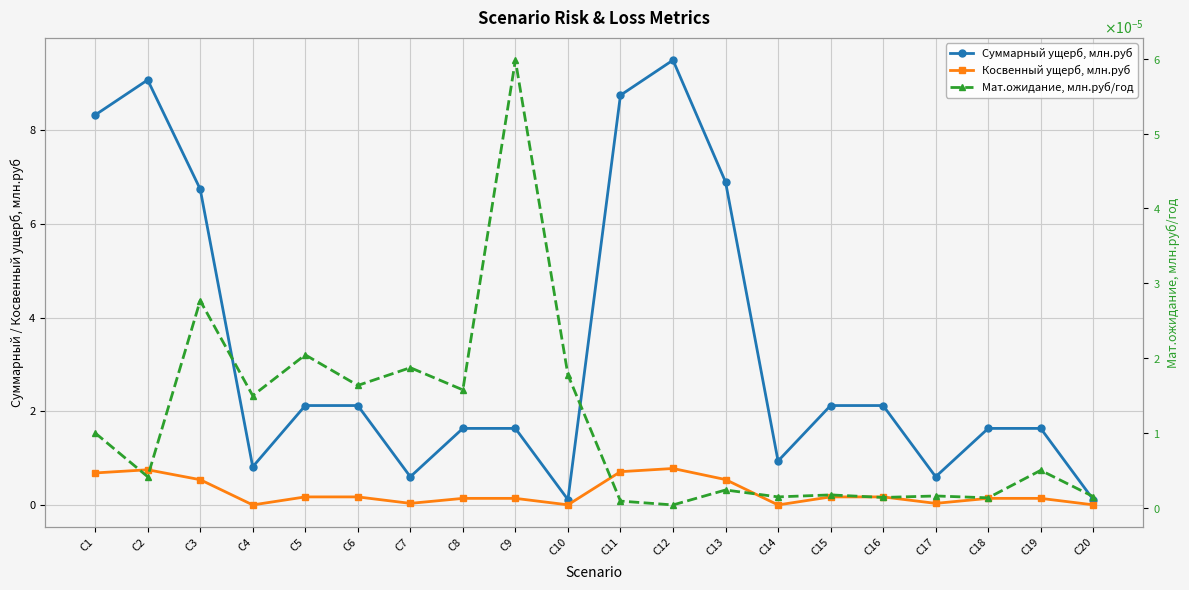

What is the value of the Суммарный ущерб, млн.руб point at the 11th from the left?

8.7